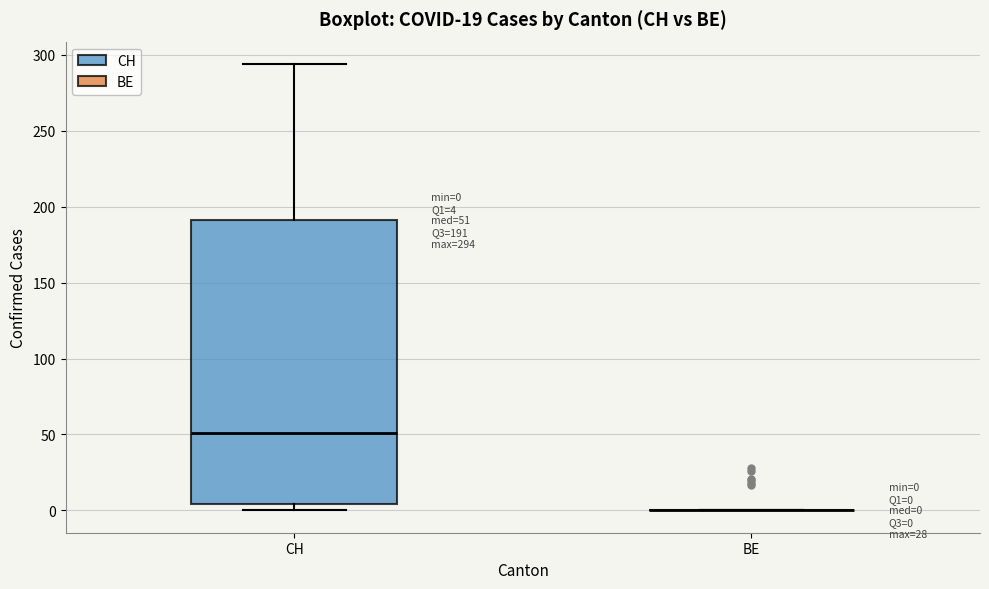

Comparing the boxes themselves (not the whiskers), which one is the tallest?

CH